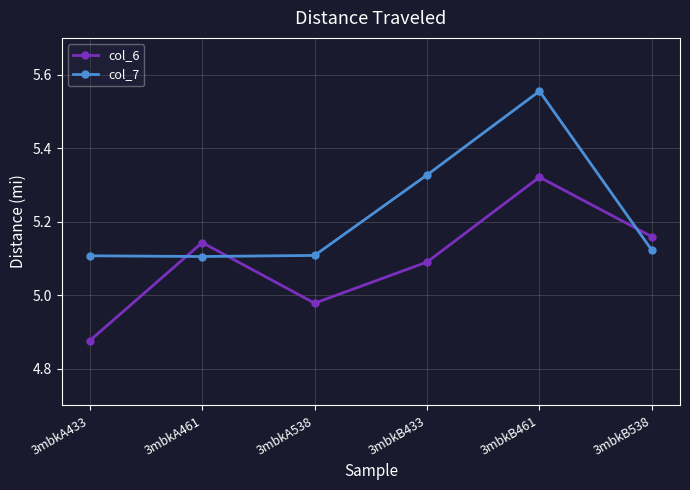

How many lines are shown in the chart?

2